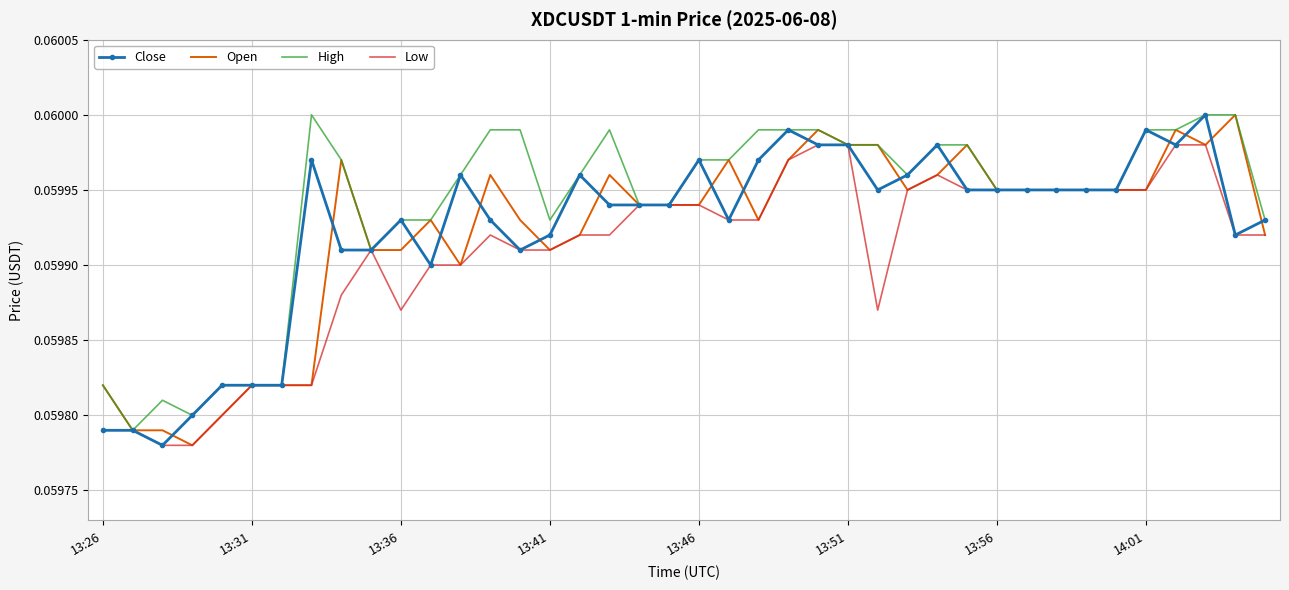

Which series has the largest total across all categories?

High